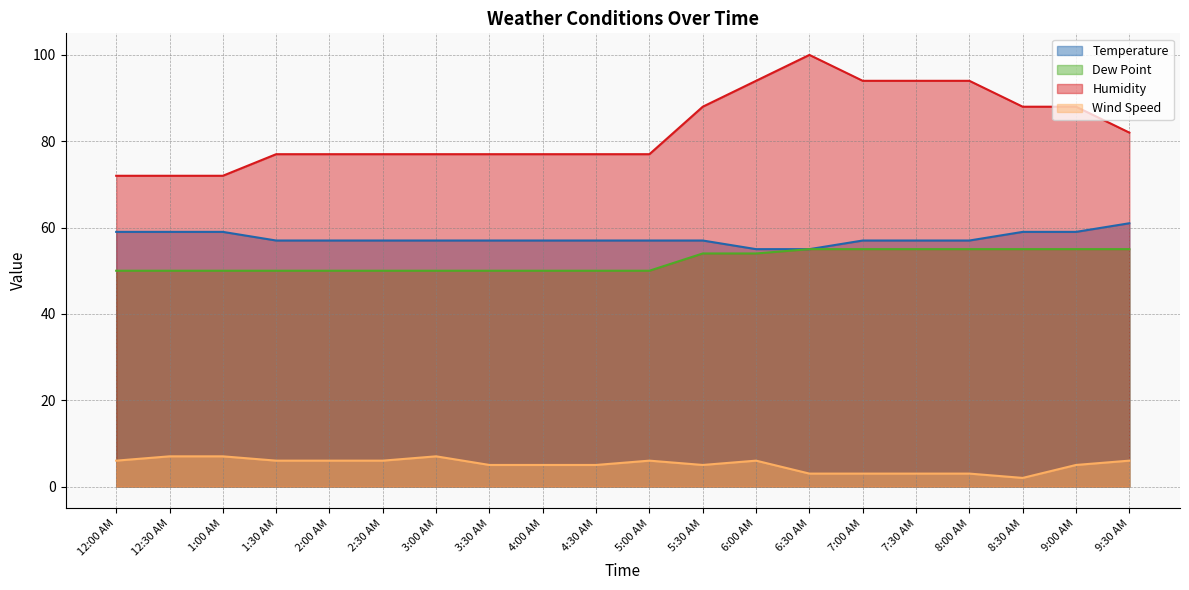

Reading right to left, extract all data points from this chart.

Temperature: 9:30 AM=61	9:00 AM=59	8:30 AM=59	8:00 AM=57	7:30 AM=57	7:00 AM=57	6:30 AM=55	6:00 AM=55	5:30 AM=57	5:00 AM=57	4:30 AM=57	4:00 AM=57	3:30 AM=57	3:00 AM=57	2:30 AM=57	2:00 AM=57	1:30 AM=57	1:00 AM=59	12:30 AM=59	12:00 AM=59
Dew Point: 9:30 AM=55	9:00 AM=55	8:30 AM=55	8:00 AM=55	7:30 AM=55	7:00 AM=55	6:30 AM=55	6:00 AM=54	5:30 AM=54	5:00 AM=50	4:30 AM=50	4:00 AM=50	3:30 AM=50	3:00 AM=50	2:30 AM=50	2:00 AM=50	1:30 AM=50	1:00 AM=50	12:30 AM=50	12:00 AM=50
Humidity: 9:30 AM=82	9:00 AM=88	8:30 AM=88	8:00 AM=94	7:30 AM=94	7:00 AM=94	6:30 AM=100	6:00 AM=94	5:30 AM=88	5:00 AM=77	4:30 AM=77	4:00 AM=77	3:30 AM=77	3:00 AM=77	2:30 AM=77	2:00 AM=77	1:30 AM=77	1:00 AM=72	12:30 AM=72	12:00 AM=72
Wind Speed: 9:30 AM=6	9:00 AM=5	8:30 AM=2	8:00 AM=3	7:30 AM=3	7:00 AM=3	6:30 AM=3	6:00 AM=6	5:30 AM=5	5:00 AM=6	4:30 AM=5	4:00 AM=5	3:30 AM=5	3:00 AM=7	2:30 AM=6	2:00 AM=6	1:30 AM=6	1:00 AM=7	12:30 AM=7	12:00 AM=6